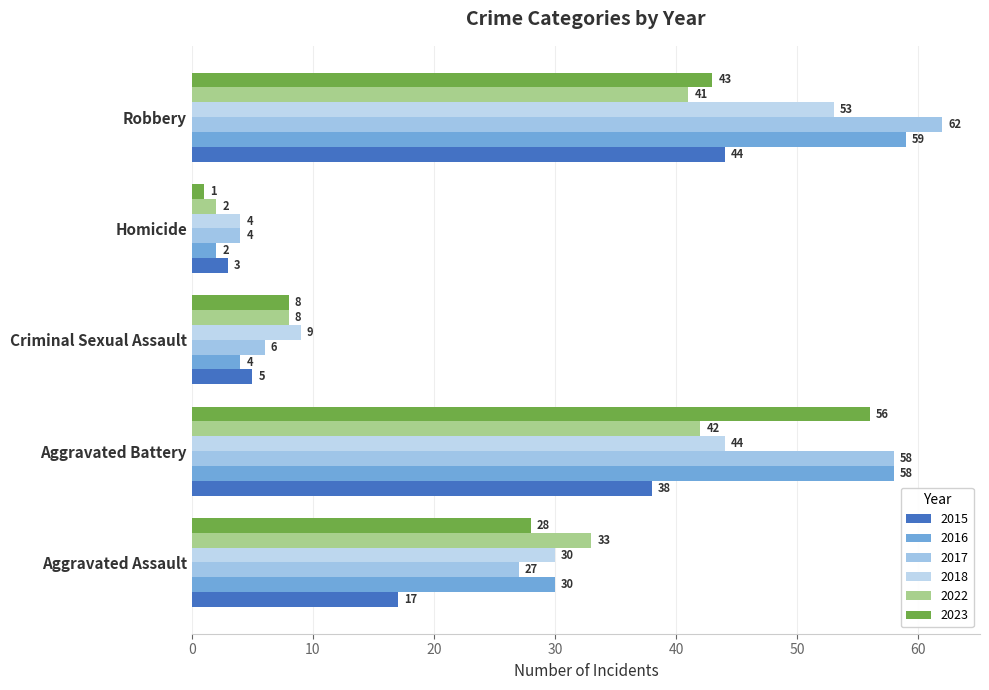

How many values in the 2018 series are below 30?

2